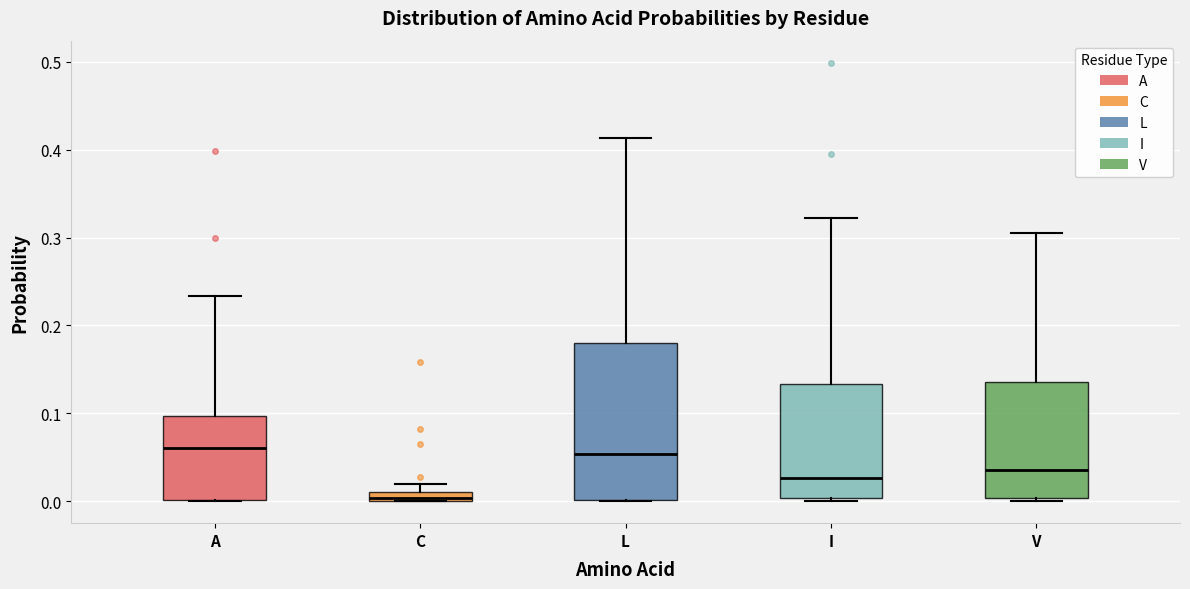

Comparing the boxes themselves (not the whiskers), which one is the tallest?

L